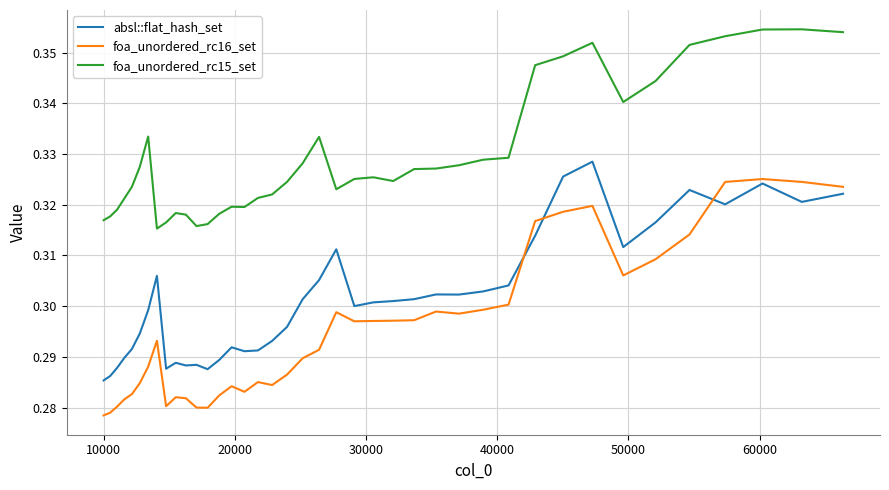

How many intersections are there between absl::flat_hash_set and foa_unordered_rc16_set?

3